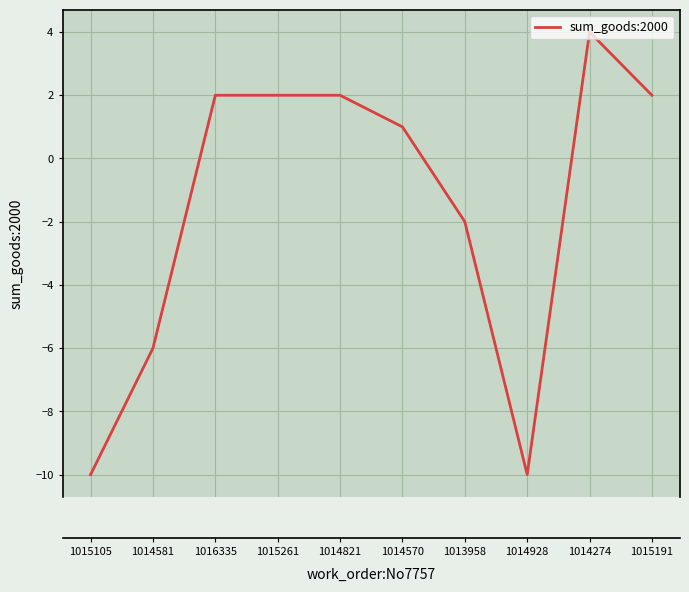

How many lines are shown in the chart?

1